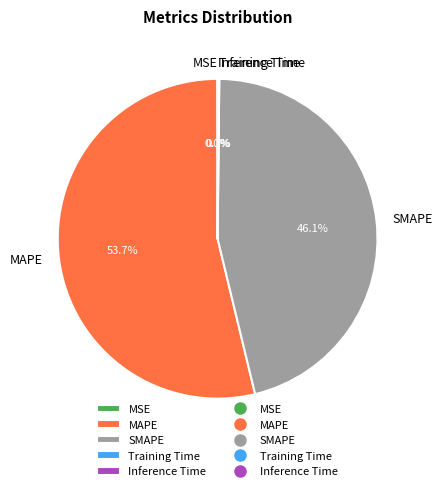

Which slice is the largest?

MAPE